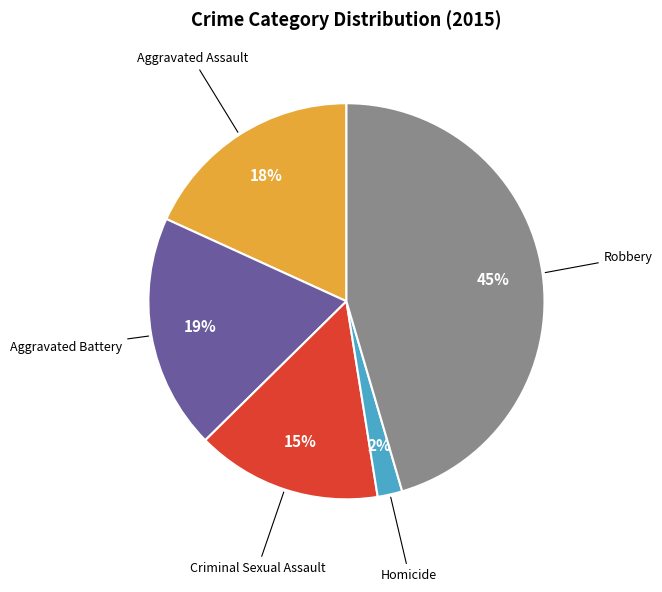

Rank the categories by value from lowest to highest.

Homicide, Criminal Sexual Assault, Aggravated Assault, Aggravated Battery, Robbery